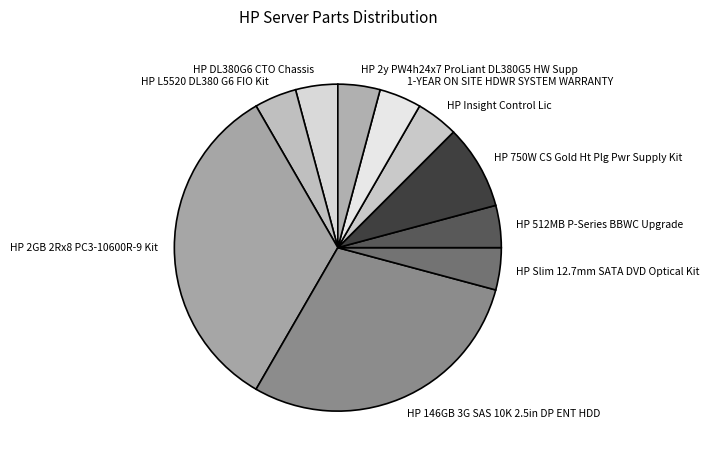

Does HP L5520 DL380 G6 FIO Kit represent more than half of the total?

No